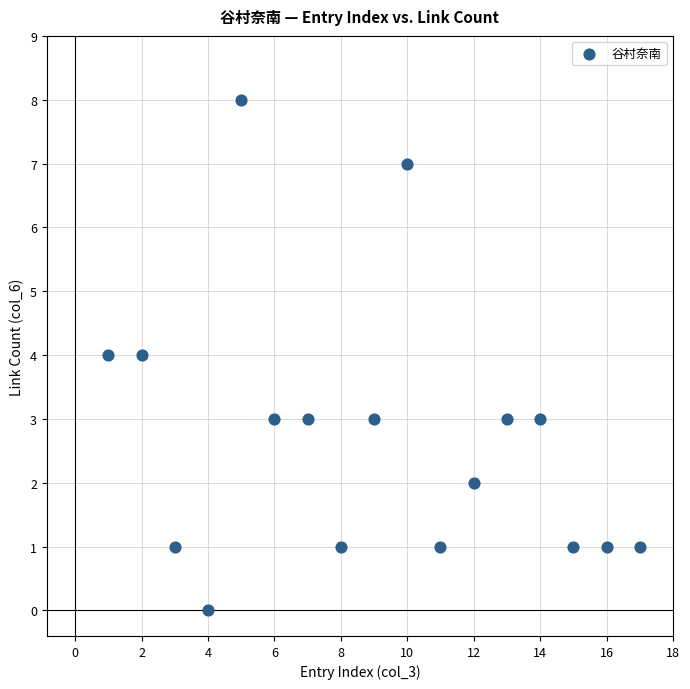

What is the range of Y values (max minus min)?

8